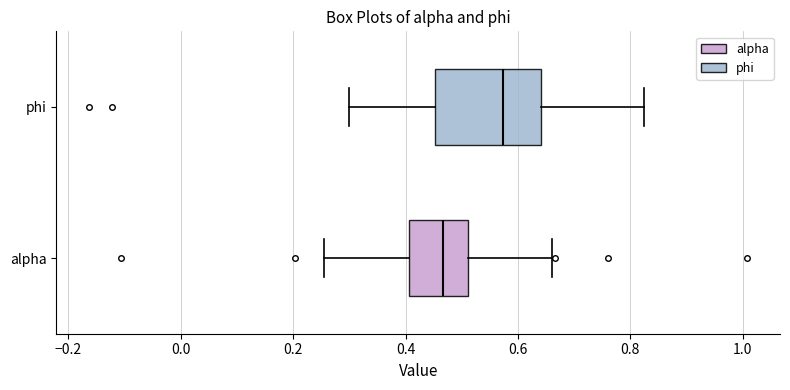

Where is the right edge of the box for phi on the x-axis? The values are not printed on the chart, so give them approximately, as read against the axis.

0.64